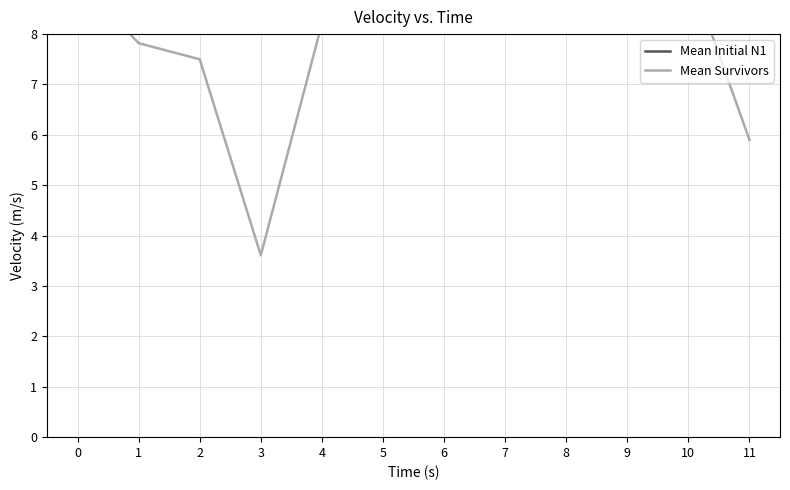

List the series in order of their overall mean, lowest first.

Mean Survivors, Mean Initial N1